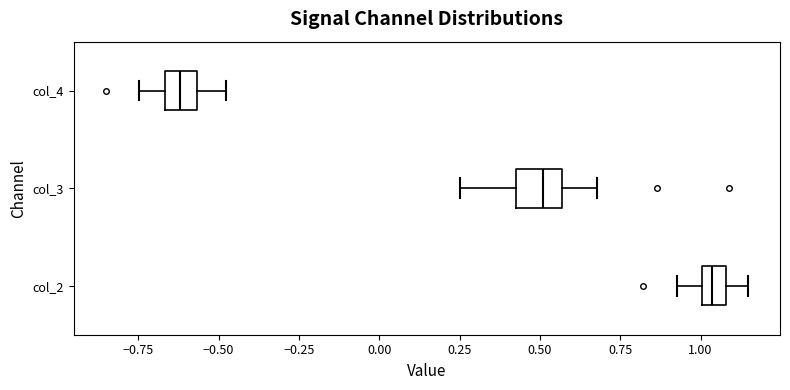

Where does the left whisker of the box for col_3 end on the x-axis? The values are not printed on the chart, so give them approximately, as read against the axis.

0.25